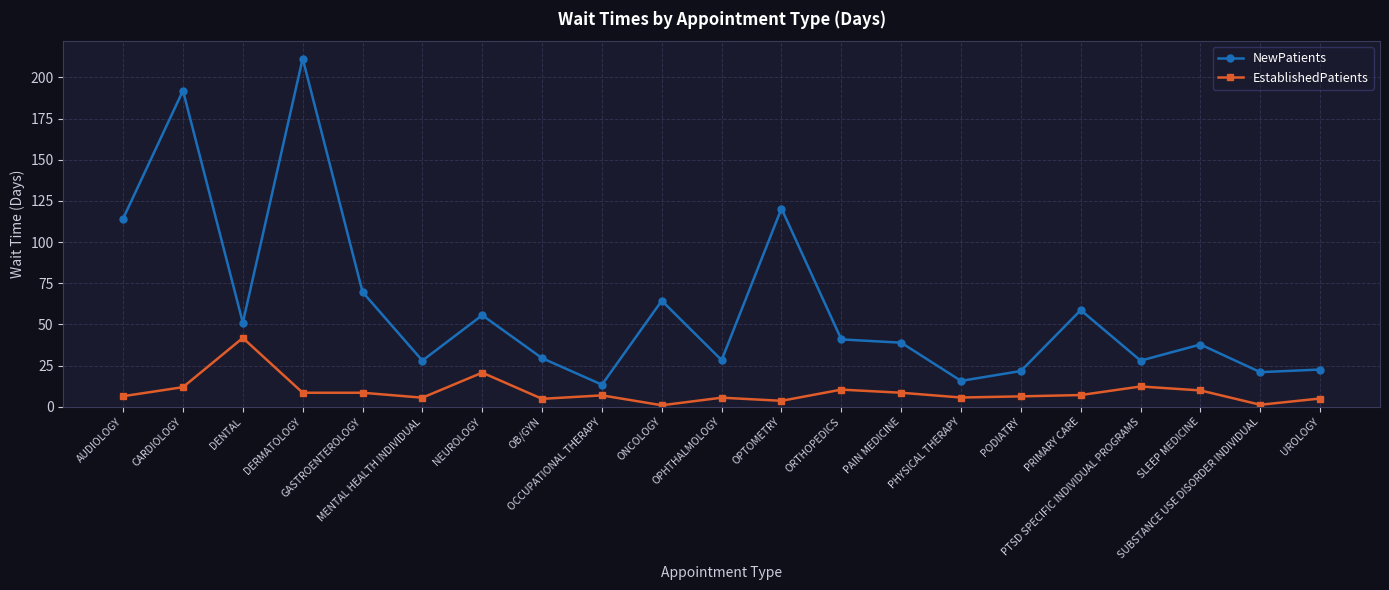

At which label does NewPatients first exceed 38?

AUDIOLOGY